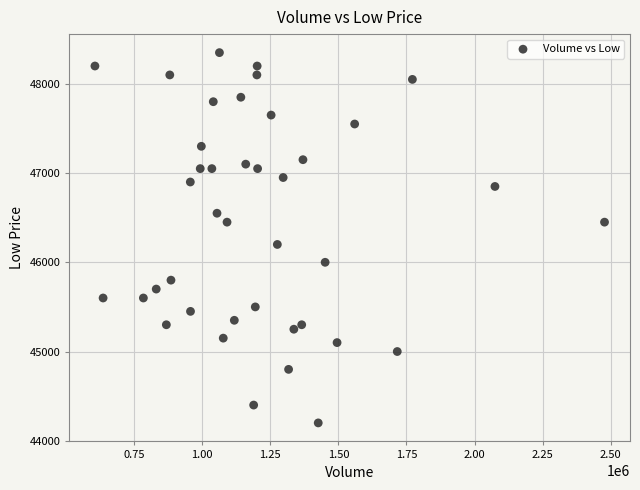

What Y value in the scatter plot is closest to 46275?

46200